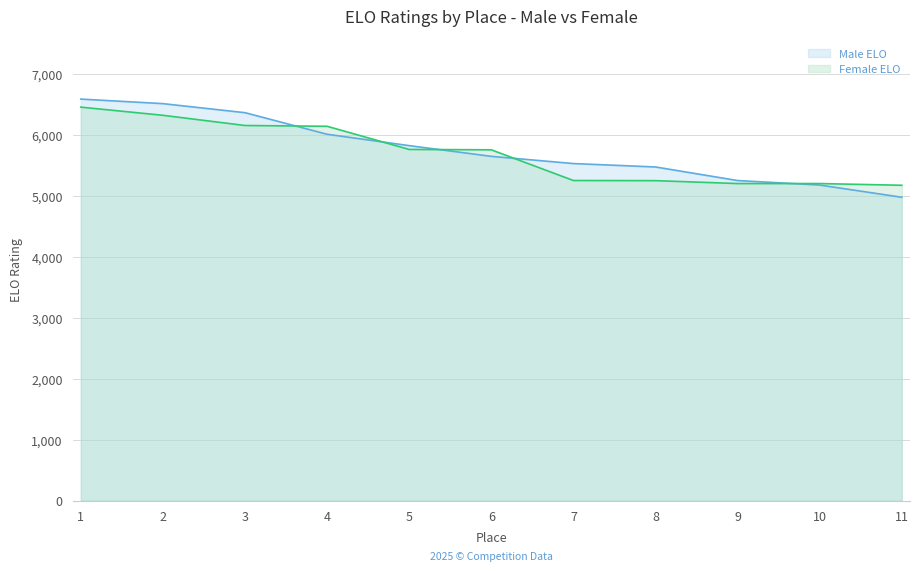

Between which two adjacent categories do Female ELO and Male ELO first intersect?

3 and 4